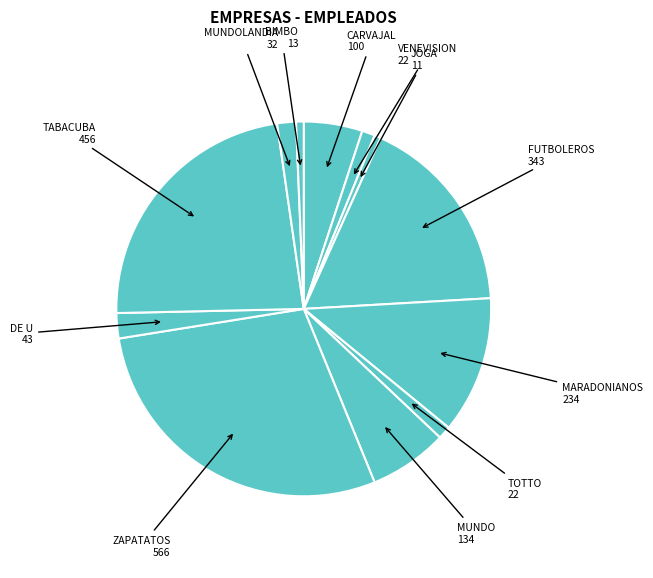

What is the smallest slice in the pie chart?

JOGA